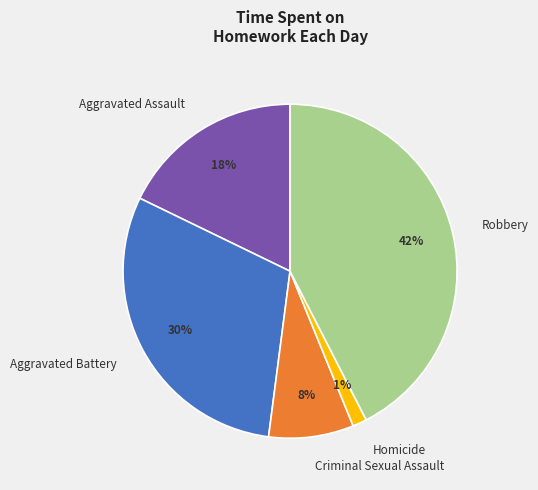

Do Aggravated Battery and Aggravated Assault together represent more than half of the pie?

No